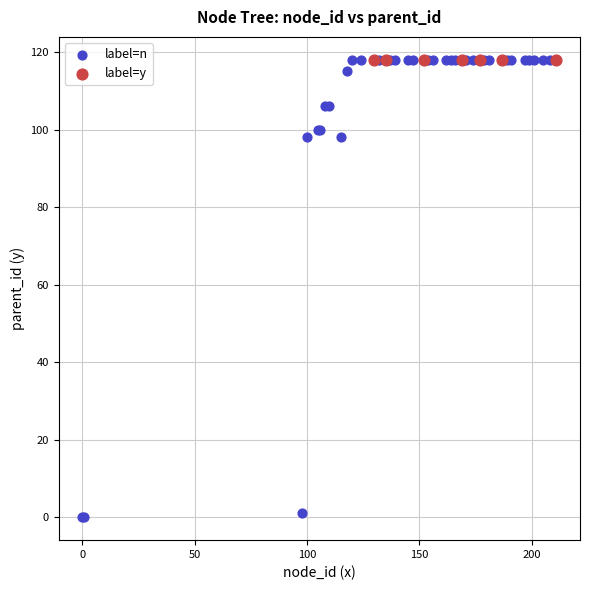

Which series contains the lowest Y value?

label=n